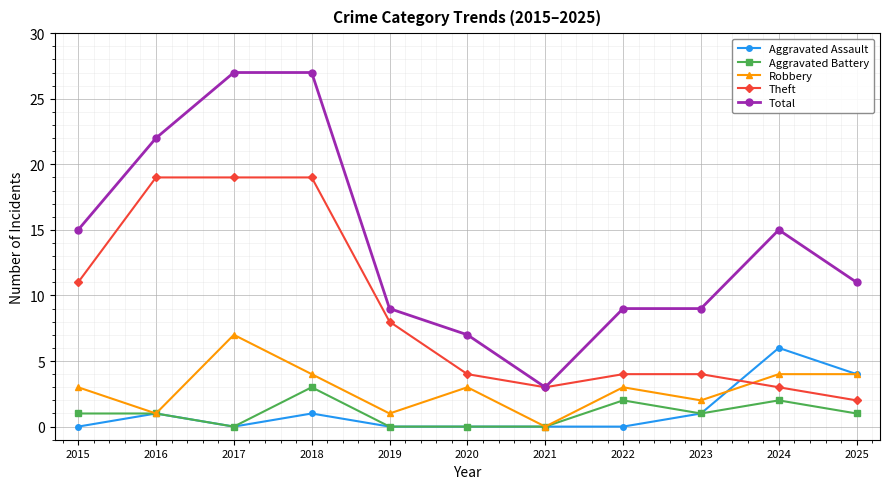

Which category has the highest value in the Aggravated Battery series?

2018